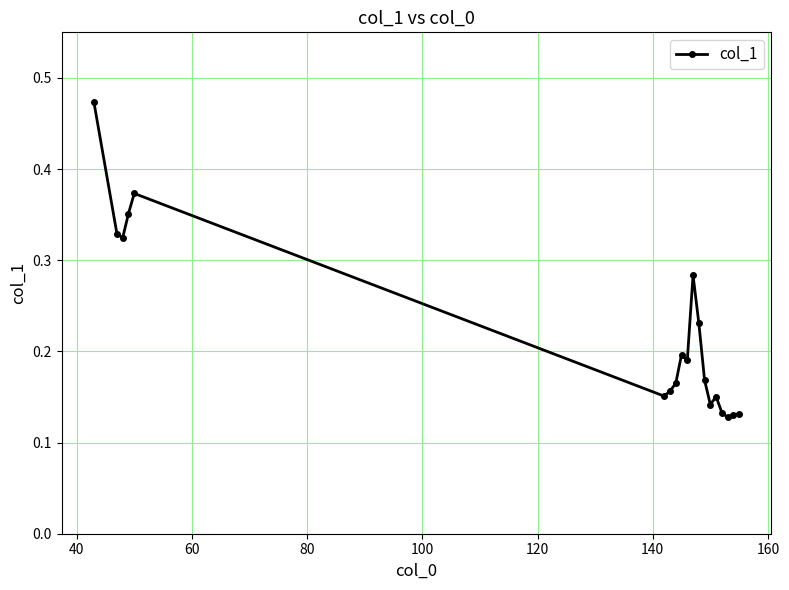

How many values are between 0 and 1?

19